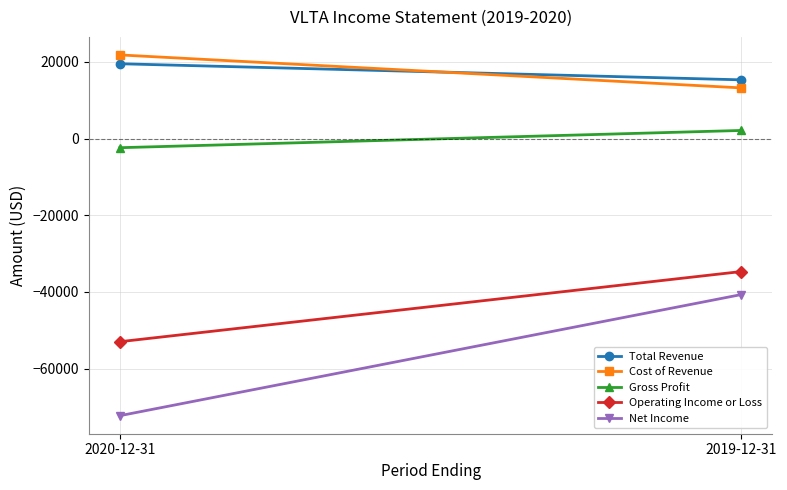

What position from the right is 2019-12-31?

1